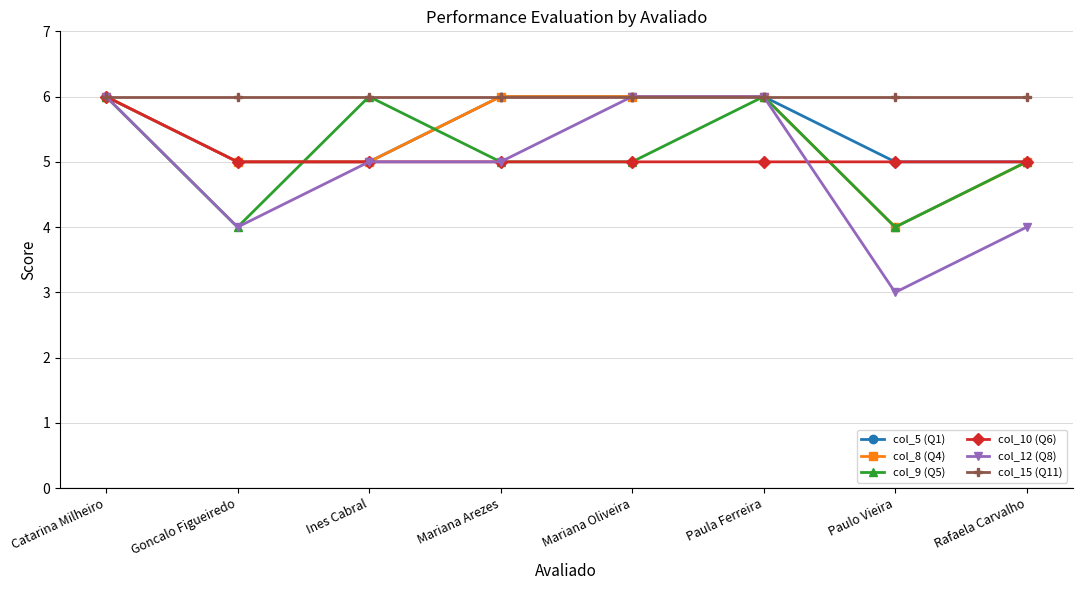

True or false: col_9 (Q5) and col_8 (Q4) cross at least once.

True